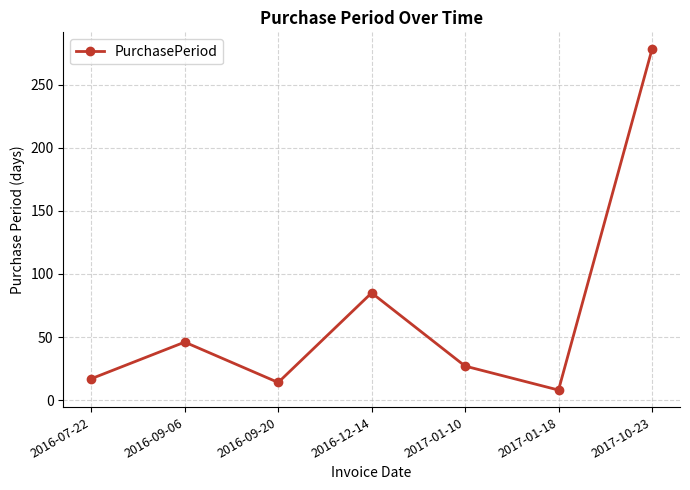

Is it true that the value at 2016-09-06 is 74?

False